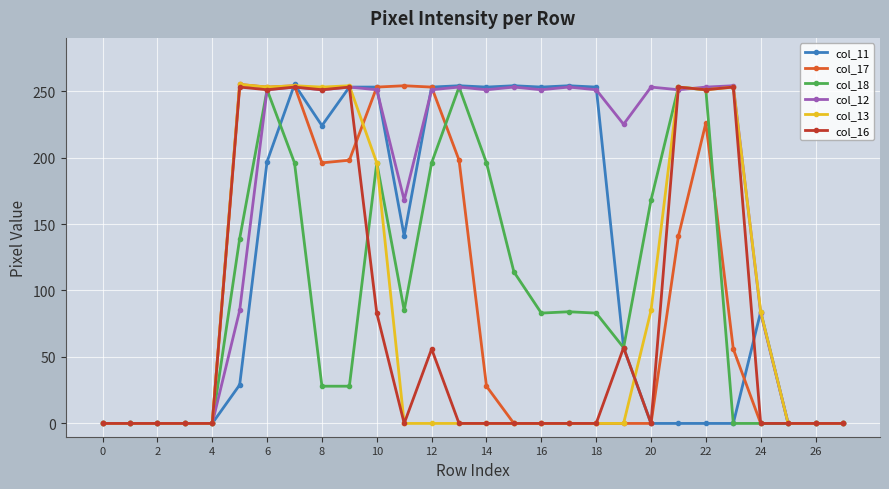

What is the greatest value displayed?

255